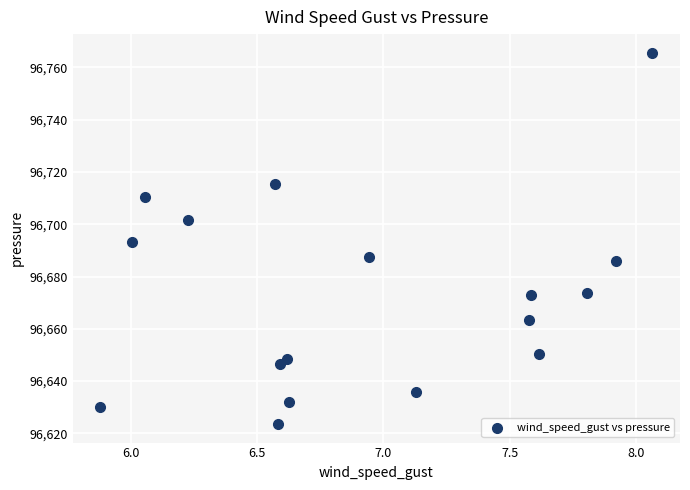

What is the range of Y values (max minus min)?

142.1